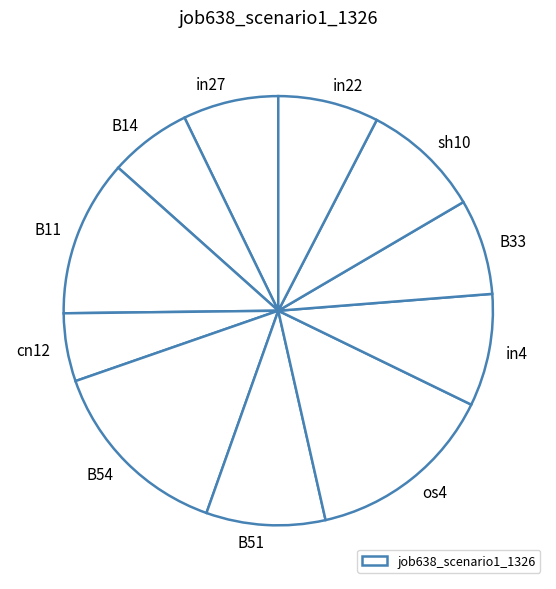

True or false: in4 accounts for 2% of the total.

False